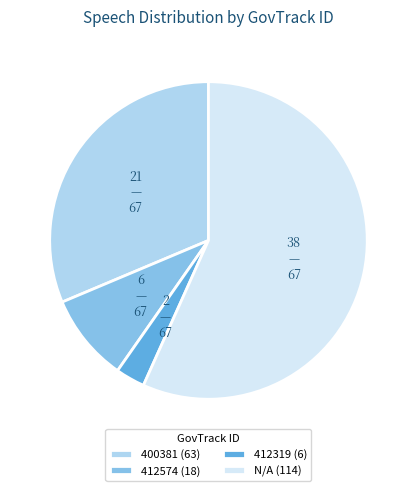

Which has a higher value, 412574 or 412319?

412574